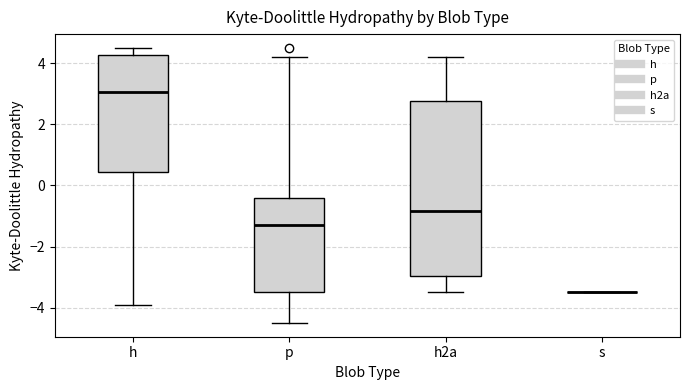

Reading left to right, read every box against the y-axis: the position of its median line, the range the box covers, and the ends of its whiskers. The values are not printed on the chart, so give them approximately, as read against the axis.

h: median 3.0, box 0.4 to 4.2, whiskers -3.8 to 4.6
p: median -1.2, box -3.4 to -0.4, whiskers -4.4 to 4.2
h2a: median -0.8, box -3.0 to 2.8, whiskers -3.4 to 4.2
s: box collapsed to a line at -3.4, whiskers -3.4 to -3.4